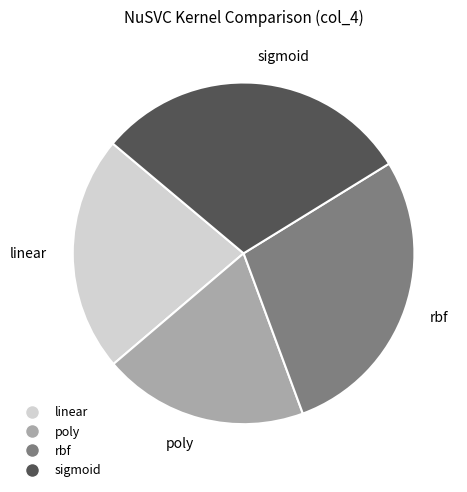

Which has a higher value, sigmoid or poly?

sigmoid